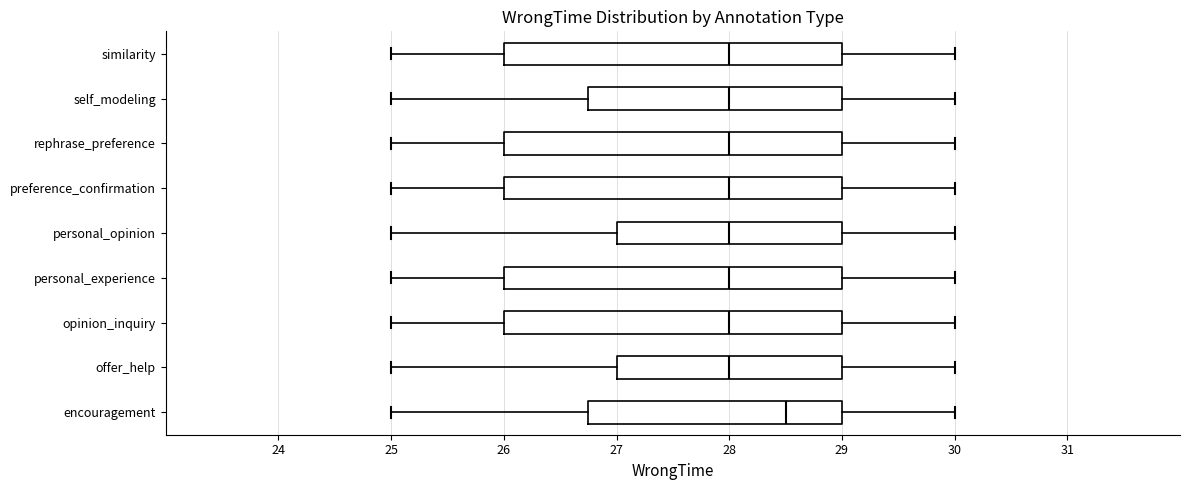

Where is the left edge of the box for personal_opinion on the x-axis? The values are not printed on the chart, so give them approximately, as read against the axis.

27.0